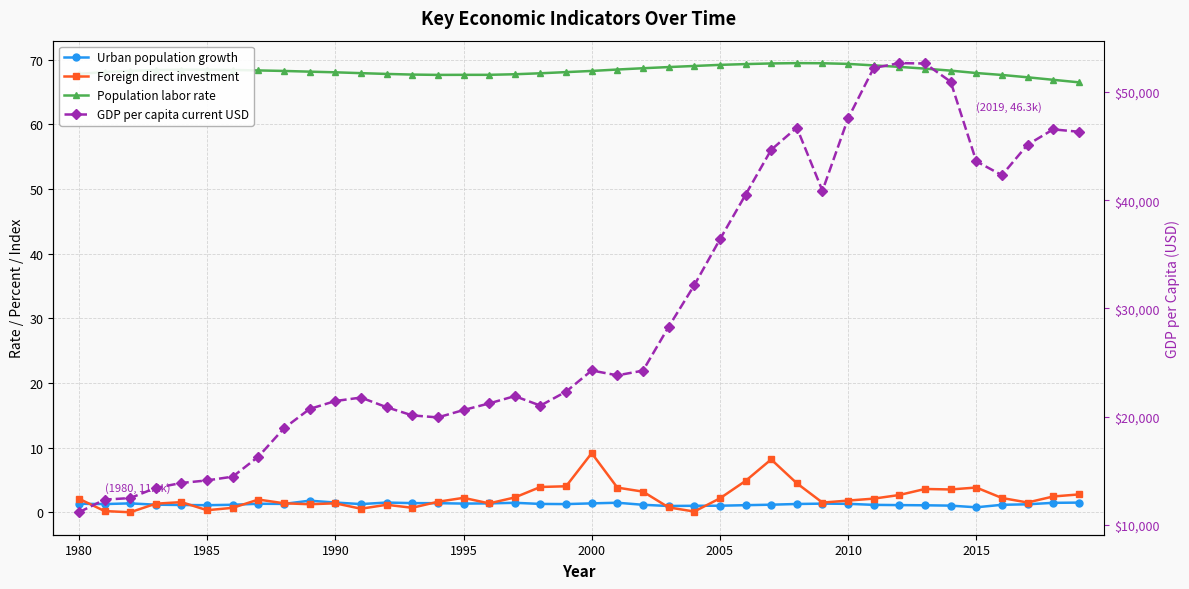

Reading left to right, transcribe all the data shown in this chart.

Urban population growth: 1.3	1.3	1.4	1.2	1.2	1.1	1.2	1.3	1.3	1.8	1.5	1.3	1.5	1.4	1.4	1.4	1.4	1.5	1.3	1.3	1.4	1.5	1.2	1.0	1.0	1.0	1.1	1.2	1.3	1.4	1.3	1.2	1.1	1.1	1.1	0.8	1.2	1.3	1.5	1.5
Foreign direct investment: 2.1	0.2	0.0	1.4	1.6	0.3	0.7	2.0	1.4	1.3	1.4	0.6	1.2	0.7	1.6	2.3	1.4	2.3	3.9	4.0	9.2	3.8	3.2	0.8	0.1	2.2	4.9	8.2	4.5	1.5	1.8	2.1	2.7	3.6	3.6	3.9	2.2	1.5	2.5	2.8
Population labor rate: 67.8	68.1	68.3	68.4	68.5	68.5	68.4	68.3	68.3	68.2	68.1	67.9	67.8	67.7	67.7	67.7	67.7	67.8	67.9	68.1	68.3	68.5	68.7	68.9	69.0	69.2	69.3	69.4	69.5	69.5	69.4	69.1	68.9	68.6	68.3	68.0	67.7	67.3	66.9	66.5
GDP per capita current USD: 11170.6	12337.5	12481.9	13425.1	13877.9	14114.8	14461.1	16309.0	18937.0	20715.6	21448.4	21768.3	20879.8	20121.2	19935.4	20613.8	21227.3	21901.6	21024.6	22315.2	24271.0	23822.1	24255.3	28300.5	32143.7	36382.5	40504.1	44659.9	46710.5	40876.3	47562.1	52223.7	52669.1	52635.2	50956.0	43596.1	42315.6	45129.4	46548.6	46328.7